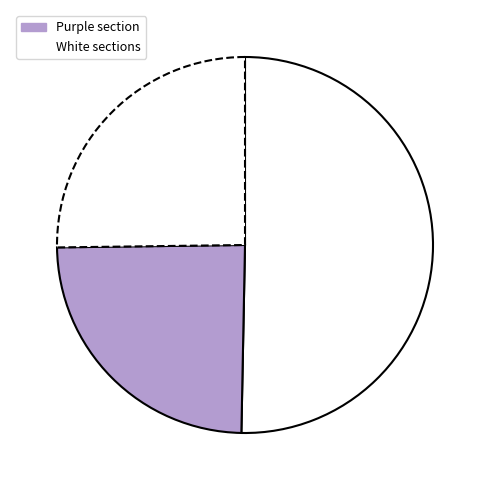

How many slices are in this pie chart?

3